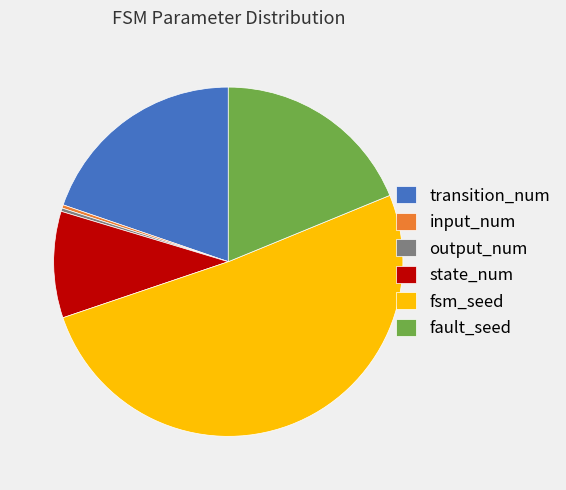

How many segments does this pie chart have?

6